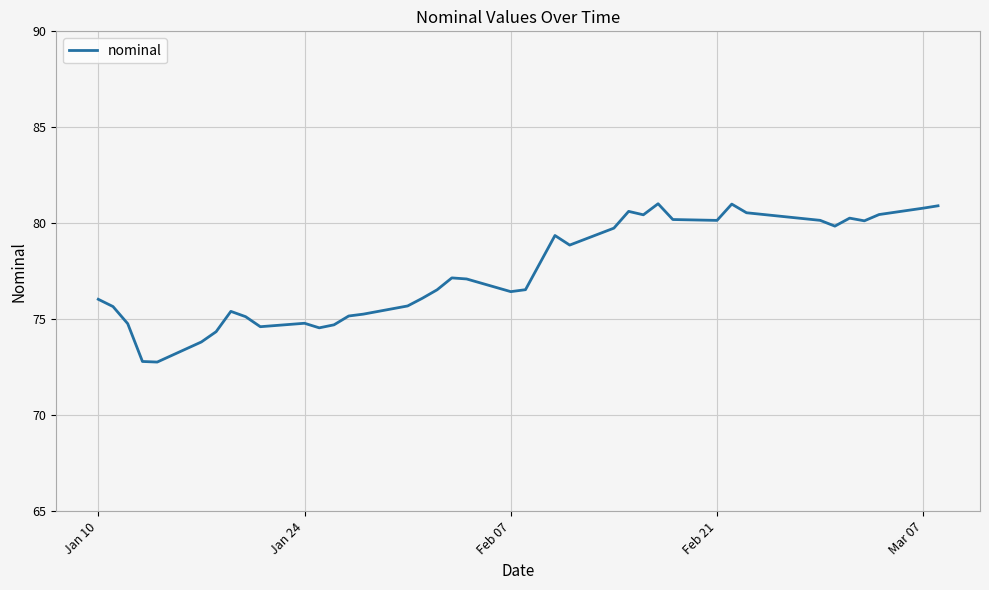

What is the greatest value displayed?

81.0